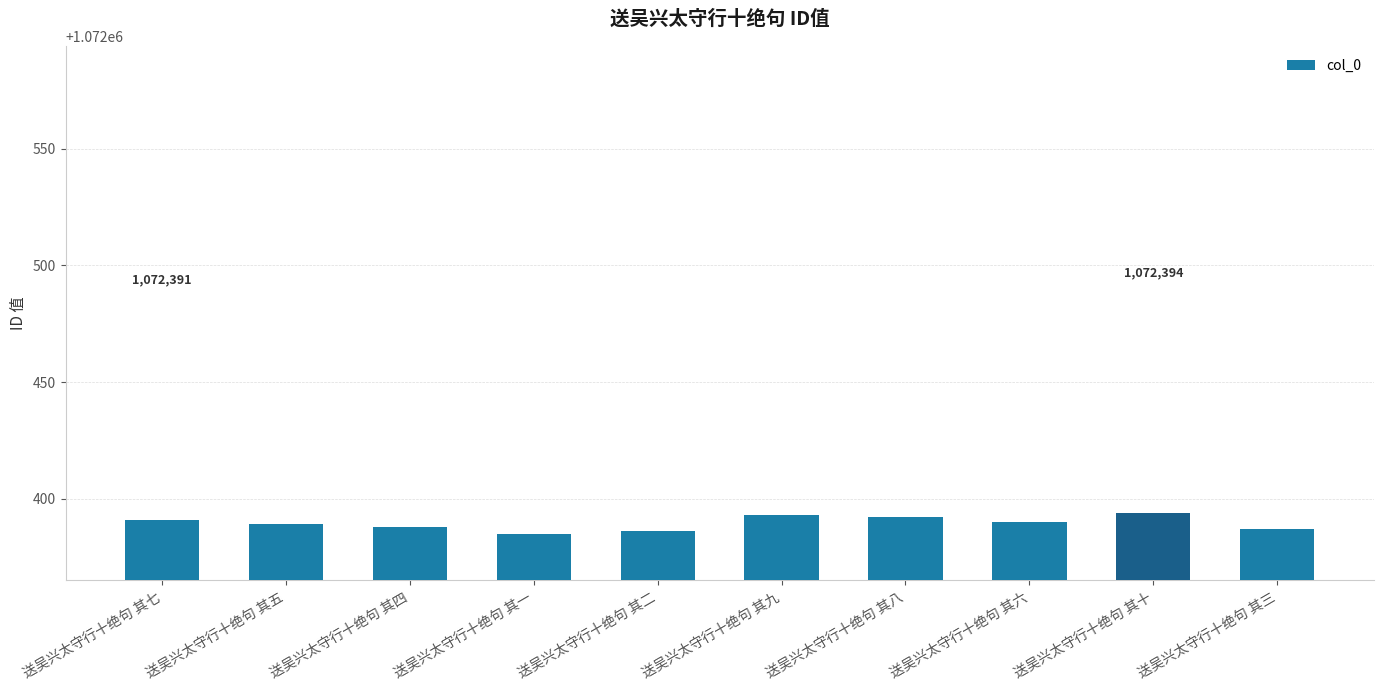

True or false: the data shows 1072387 at 送吴兴太守行十绝句 其三.

True